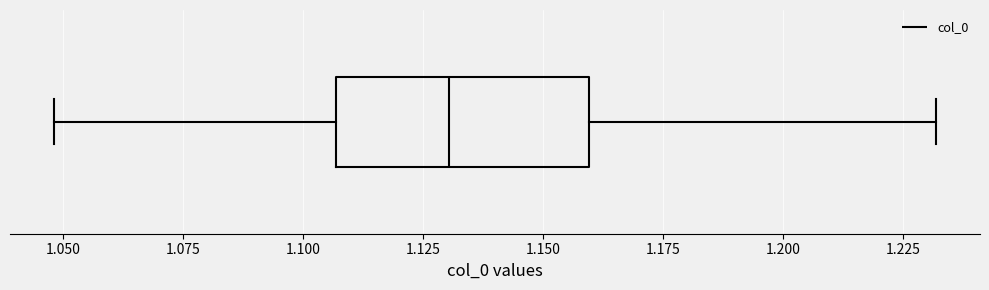

Where is the left edge of the box on the x-axis? The values are not printed on the chart, so give them approximately, as read against the axis.

1.105